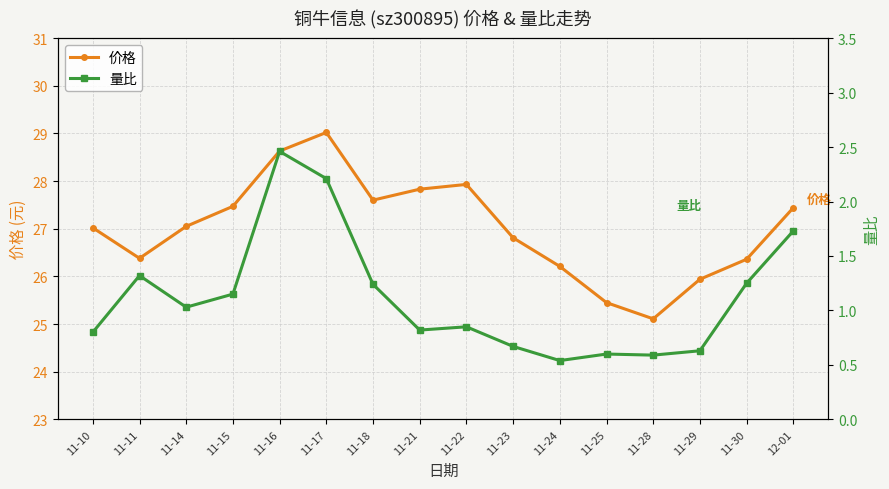

At which category is the sum across all series the highest?

11-17